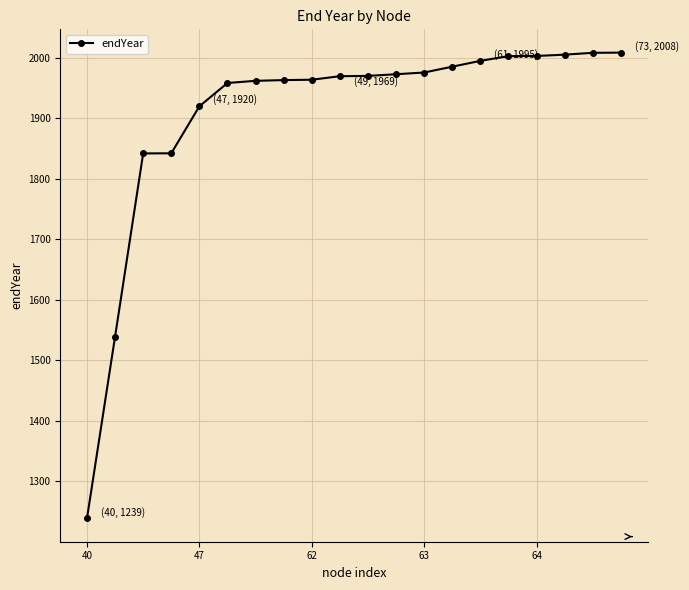

What is the value of the 18th point from the left?

2005.0